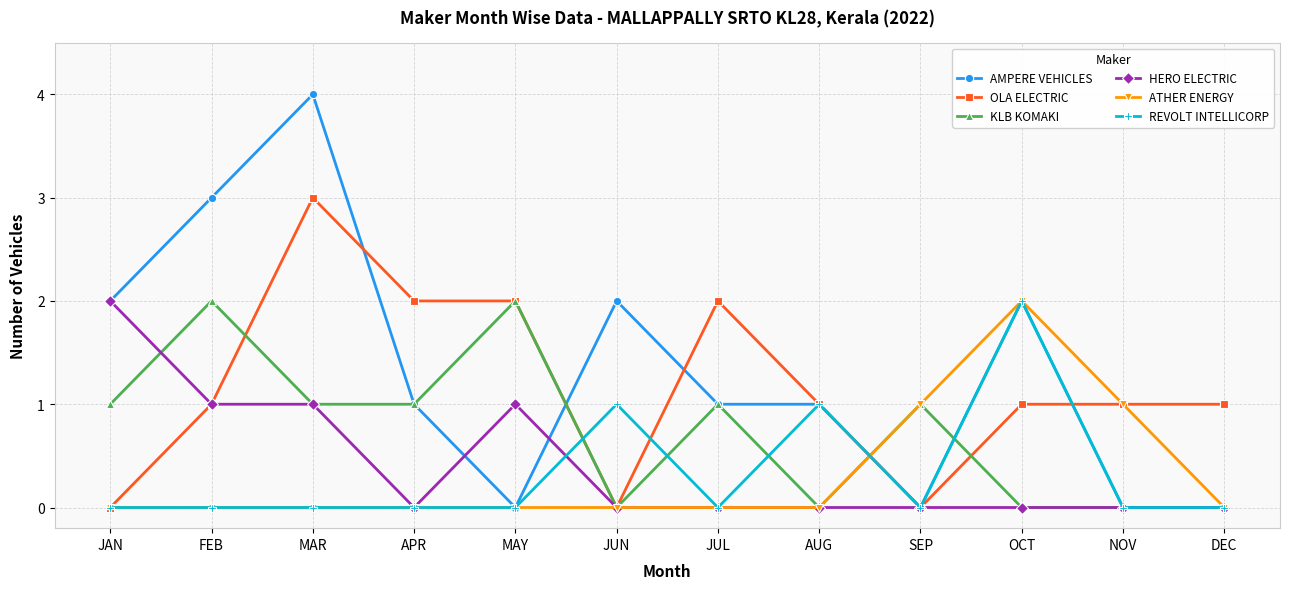

What is the spread (max minus min) of values at NOV?

1